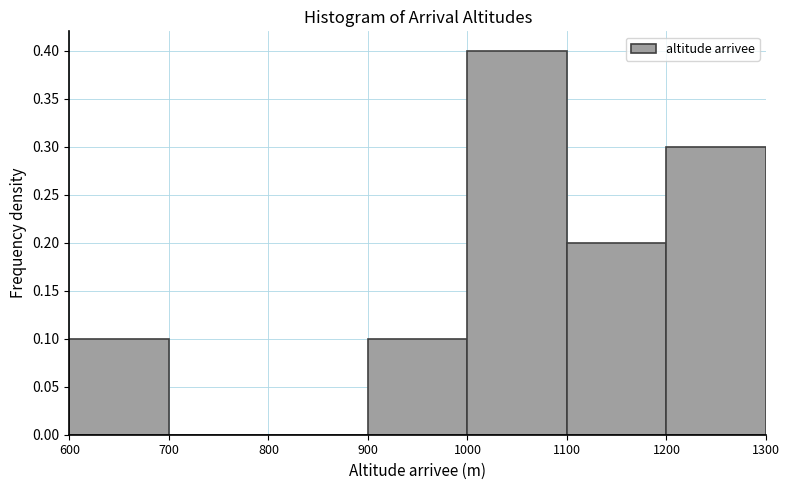

Reading left to right, list every bar in this chart as the range it spans on the x-axis followed by its height. The values are not printed on the chart, so give them approximately, as read against the axis.

600 to 700: 0.1
700 to 800: 0
800 to 900: 0
900 to 1000: 0.1
1000 to 1100: 0.4
1100 to 1200: 0.2
1200 to 1300: 0.3